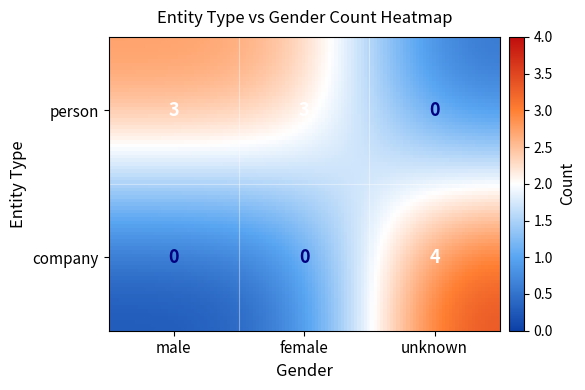

Reading left to right, what are all the values shown in this chart?

person: male=3	female=3	unknown=0
company: male=0	female=0	unknown=4